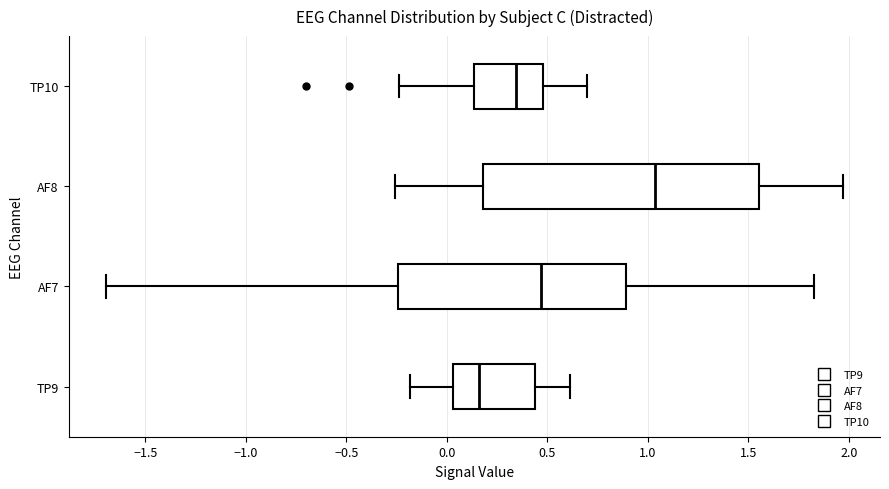

Comparing the boxes themselves (not the whiskers), which one is the widest?

AF8